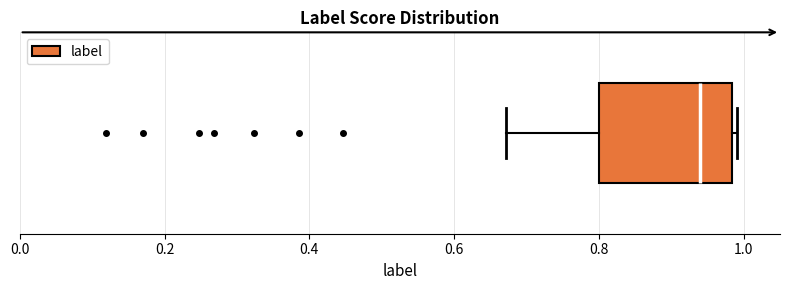

Transcribe this box plot: give where the median line is, the range the box spans, and where the two whiskers end, as read against the x-axis. The values are not printed on the chart, so give them approximately, as read against the axis.

median 0.94, box 0.80 to 0.98, whiskers 0.68 to 0.98 (just right of the box's right edge)